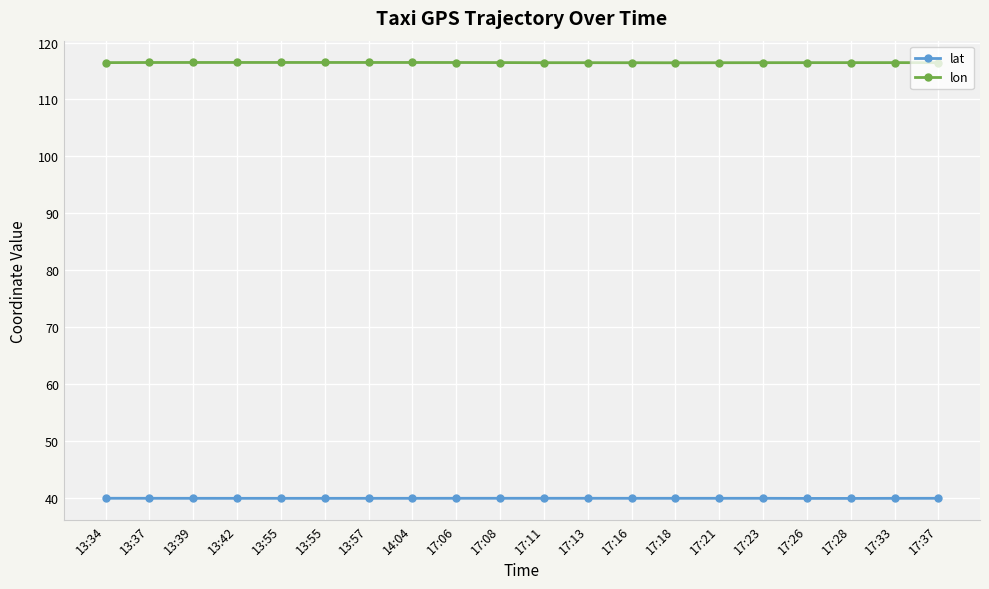

Is this an area chart (filled region under the line)?

No